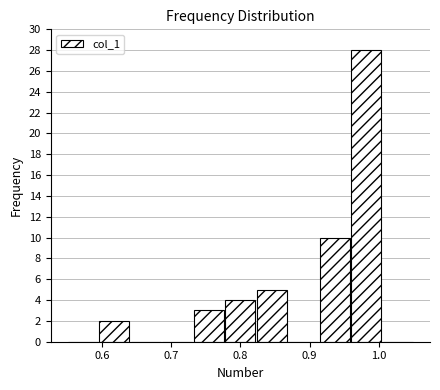

Reading left to right, list every bar in this chart as the range it spans on the x-axis followed by its height. Neither the bar edges nor the heights are printed on the chart, so give them approximately, as read against the axes.

0.55 to 0.60: 0
0.60 to 0.64: 2
0.64 to 0.69: 0
0.69 to 0.73: 0
0.73 to 0.78: 3
0.78 to 0.82: 4
0.82 to 0.87: 5
0.87 to 0.91: 0
0.91 to 0.96: 10
0.96 to 1.00: 28
1.00 to 1.05: 0